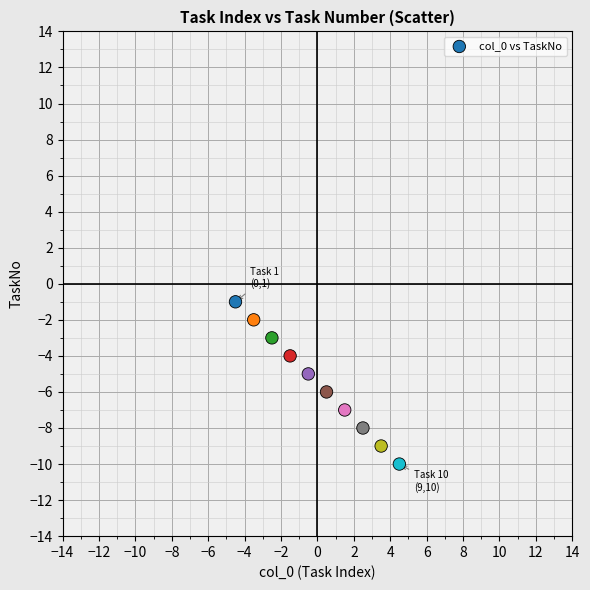

What is the range of Y values (max minus min)?

9